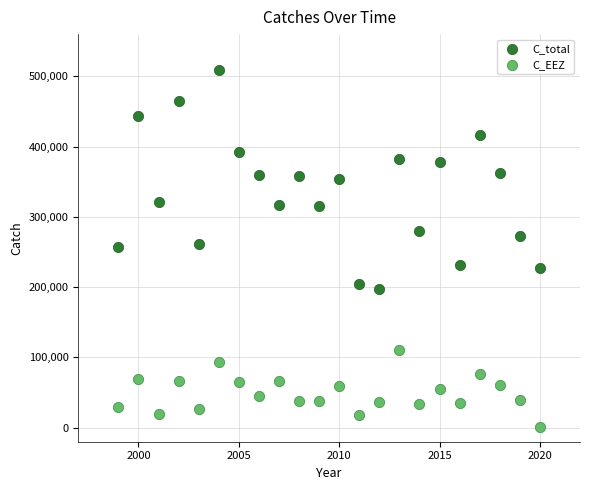

Which series contains the highest Y value?

C_total